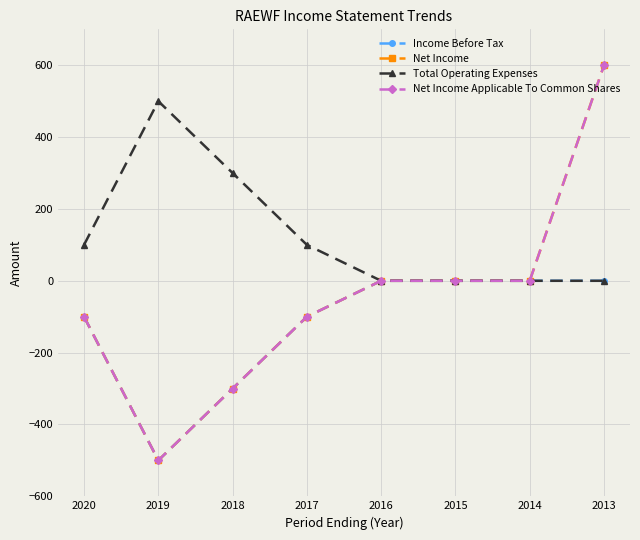

Between 2014 and 2017, which is larger?

2014